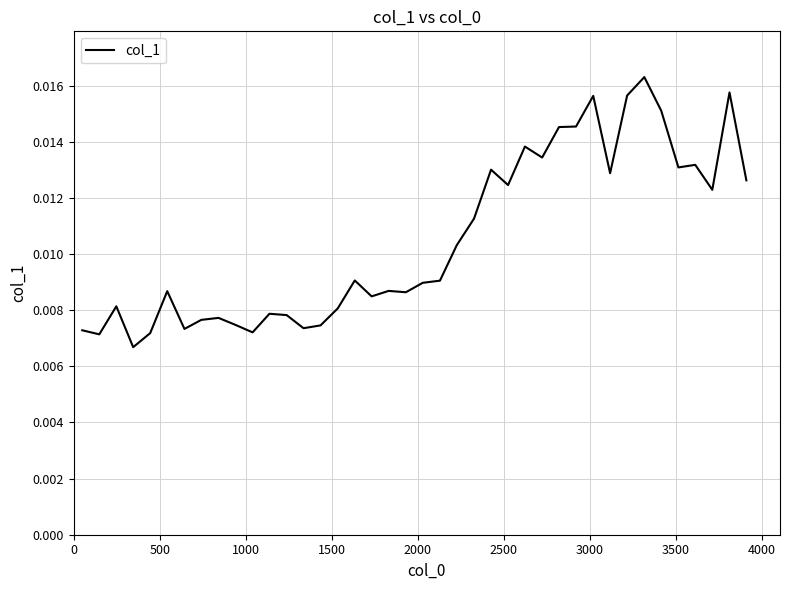

Does the chart have visible grid lines?

Yes